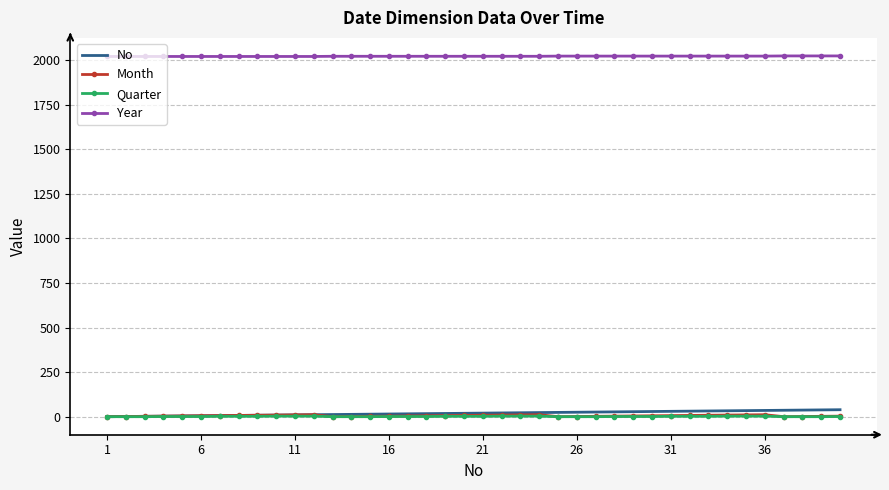

Which series has the largest total across all categories?

Year